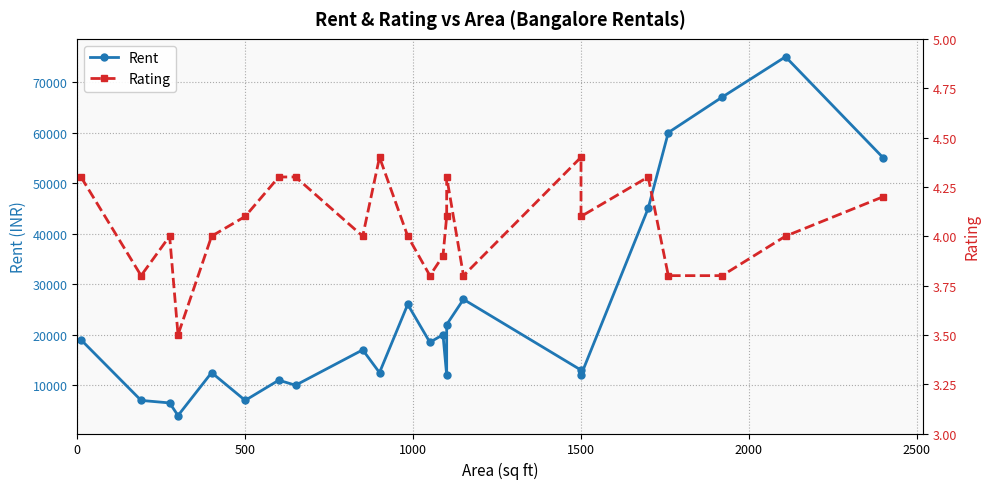

What is the maximum value for Rating?

4.4